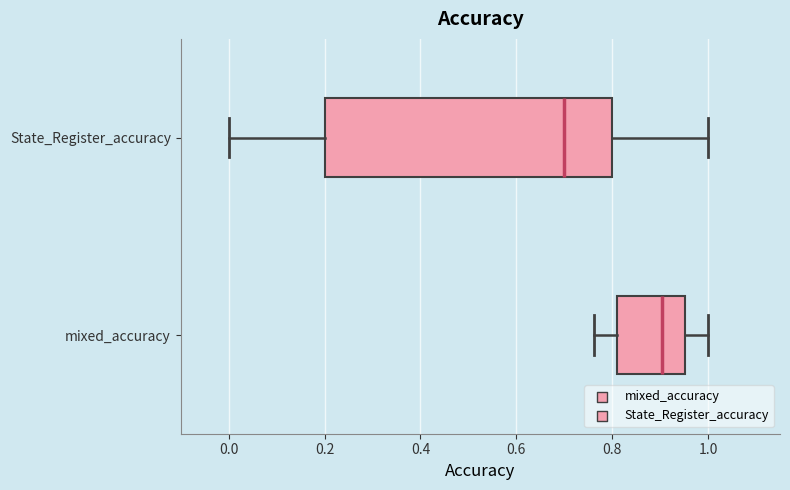

Where is the left edge of the box for State_Register_accuracy on the x-axis? The values are not printed on the chart, so give them approximately, as read against the axis.

0.20